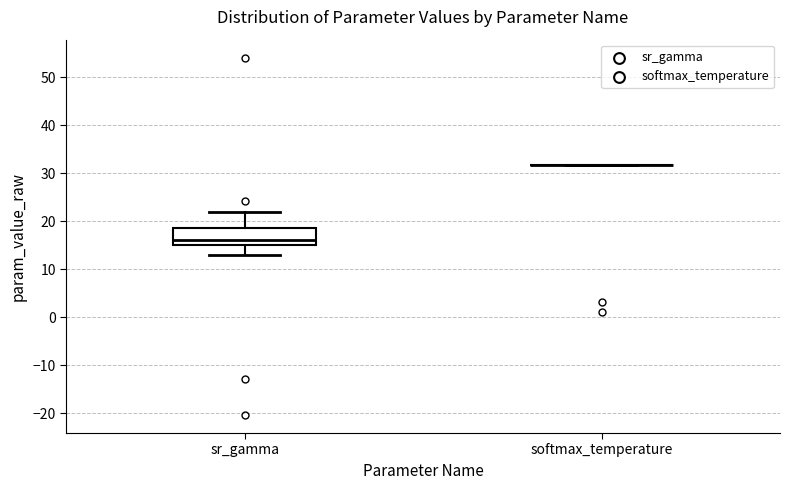

Reading left to right, read every box against the y-axis: the position of its median line, the range the box covers, and the ends of its whiskers. The values are not printed on the chart, so give them approximately, as read against the axis.

sr_gamma: median 16, box 15 to 19, whiskers 13 to 22
softmax_temperature: box collapsed to a line at 32, whiskers 32 to 32